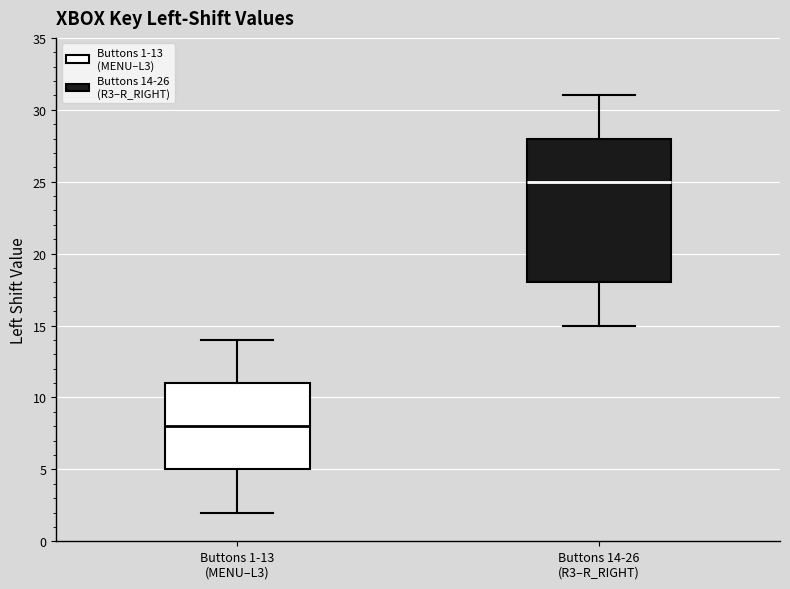

Where does the lower whisker of the box for Buttons 14-26 (R3–R_RIGHT) end on the y-axis? The values are not printed on the chart, so give them approximately, as read against the axis.

15